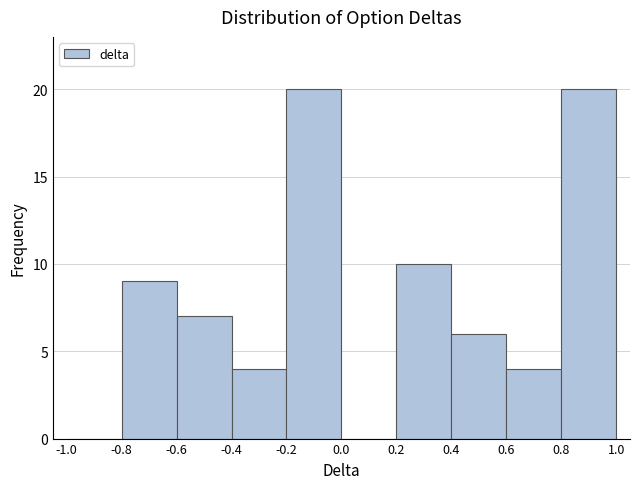

How tall is the bar that spans 0.2 to 0.4 on the x-axis? The values are not printed on the chart, so give them approximately, as read against the axis.

10